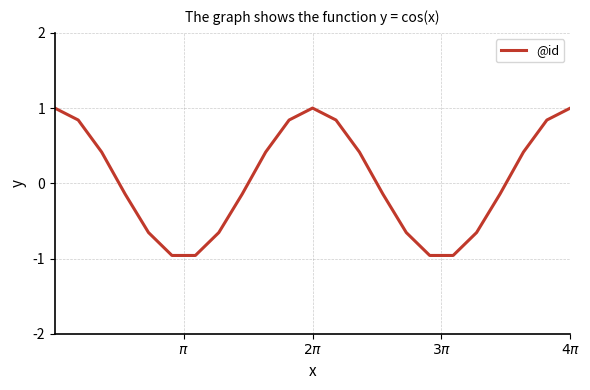

What is the difference between the maximum and minimum values?

2.0